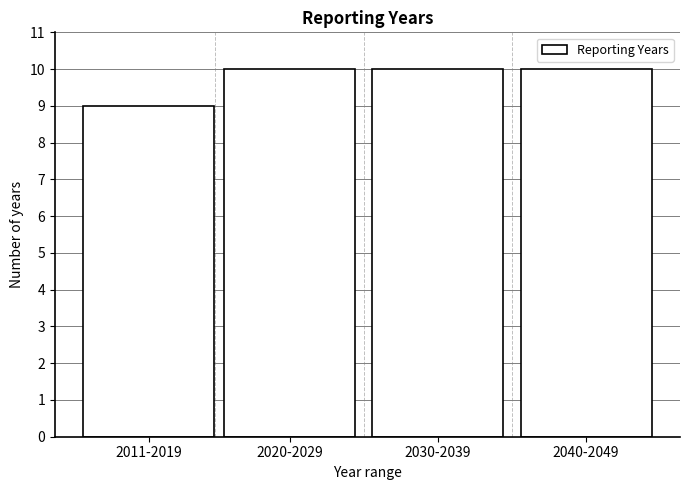

Reading left to right, extract all data points from this chart.

9	10	10	10